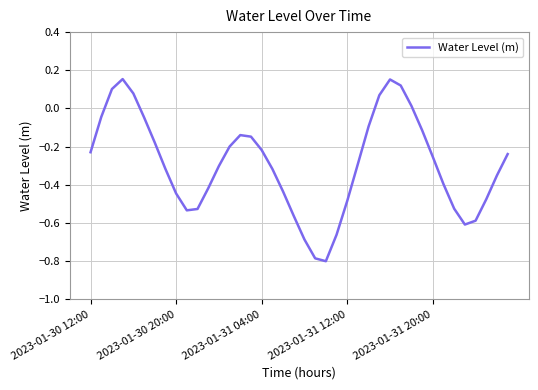

What is the difference between the maximum and minimum values?

1.0